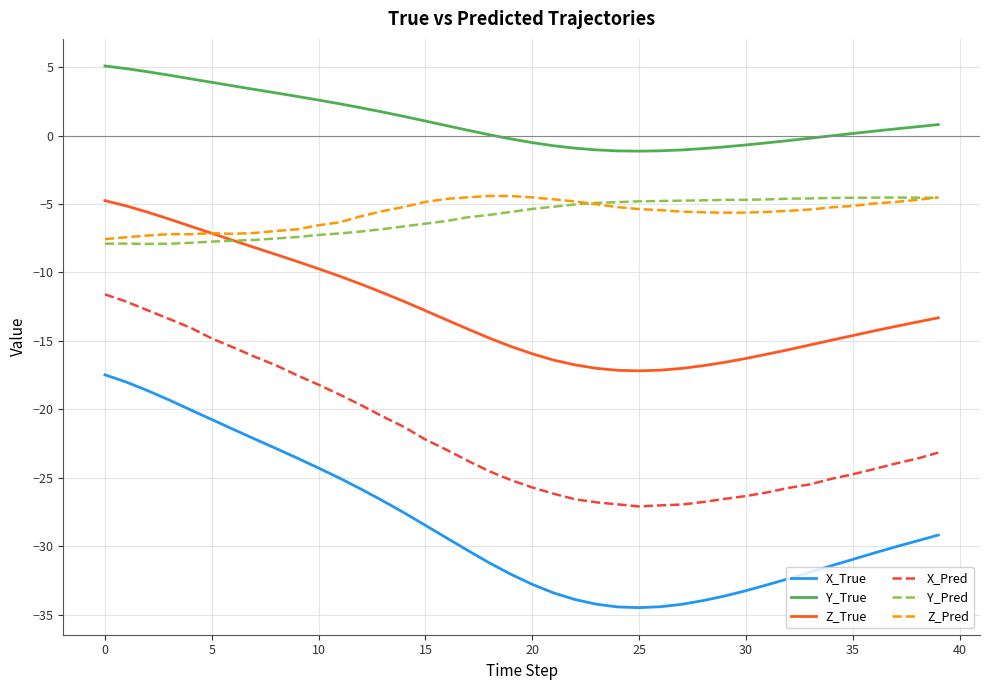

True or false: Z_True and X_Pred cross at least once.

False